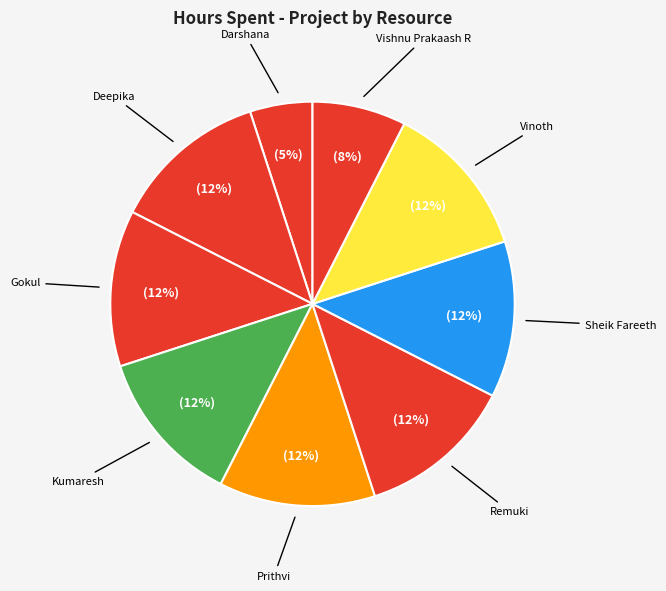

Do Sheik Fareeth and Vinoth together represent more than half of the pie?

No